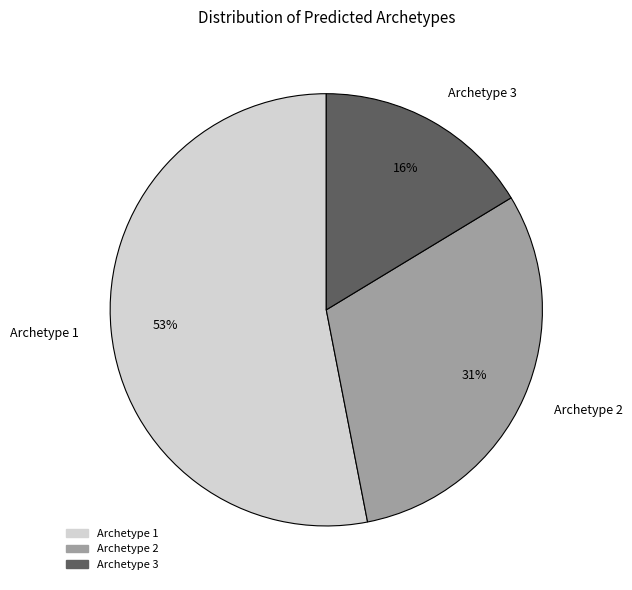

True or false: Archetype 3 accounts for 16% of the total.

True